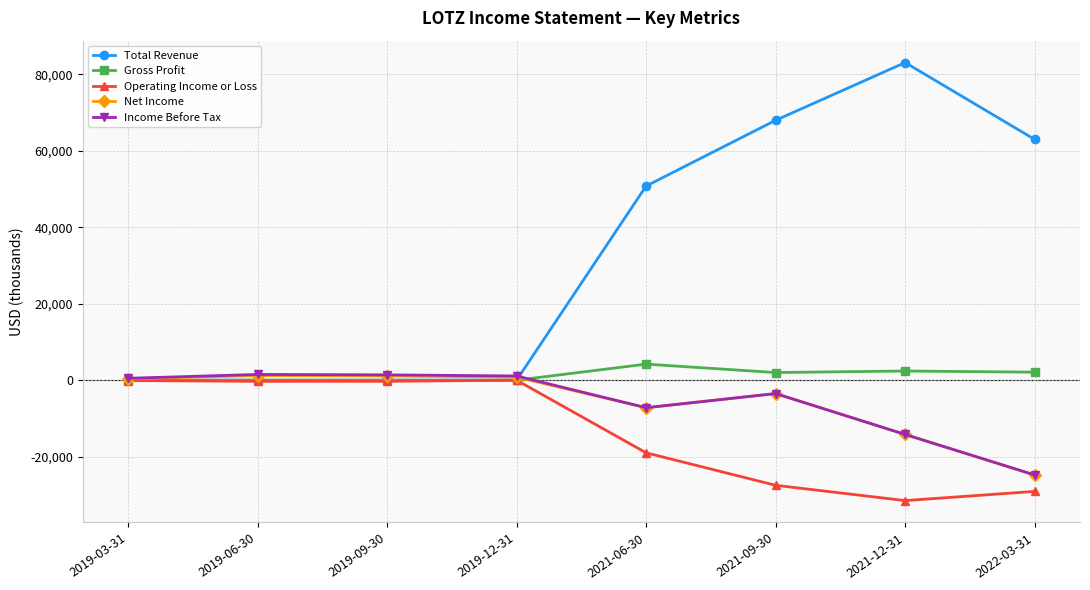

True or false: Total Revenue has more than 0 points higher than both neighbors.

True